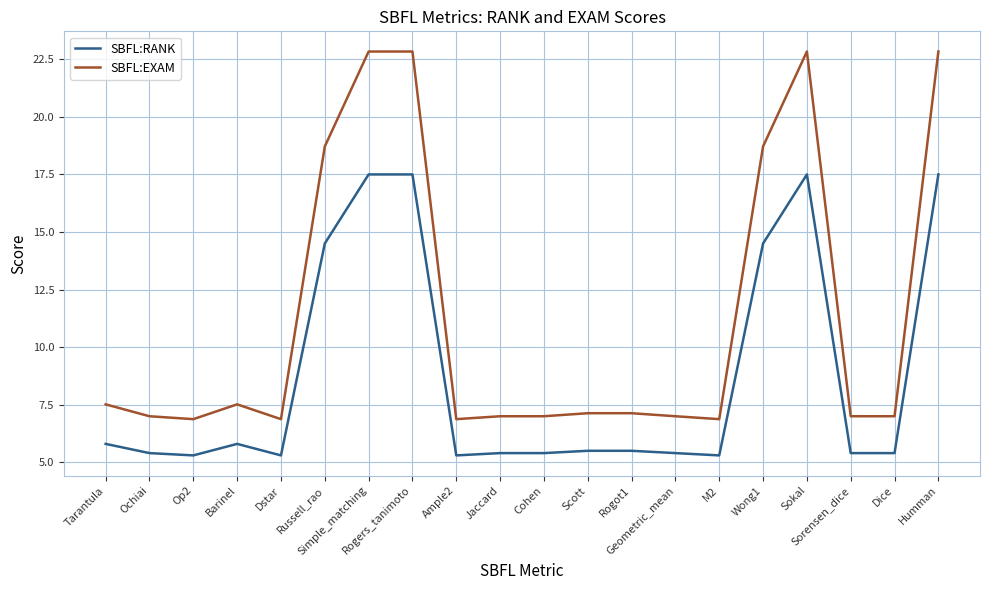

True or false: SBFL:EXAM and SBFL:RANK intersect in this chart.

False